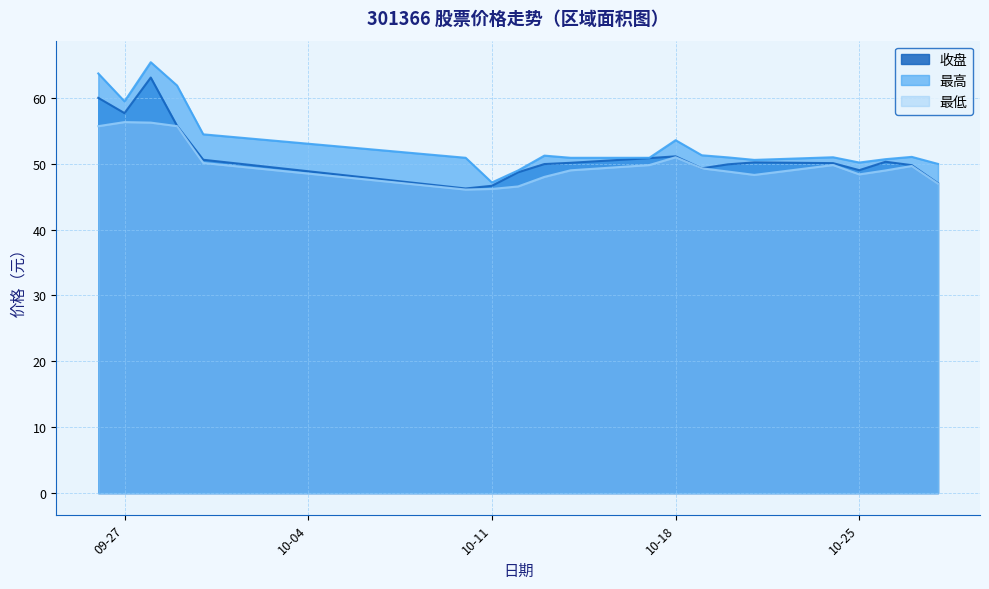

At which category does the chart reach its peak across all series?

2022-09-28